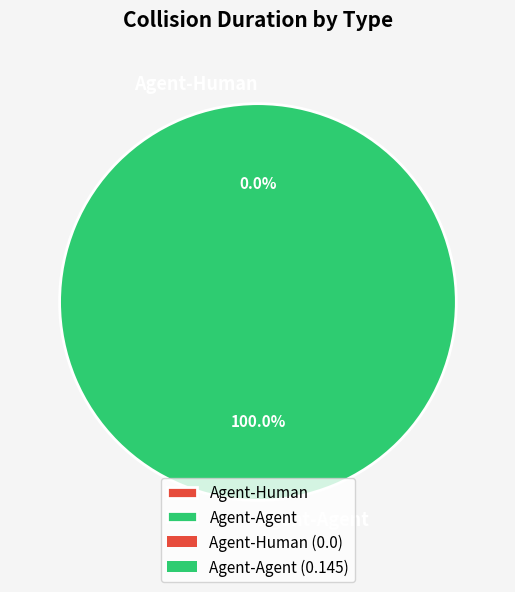

To the nearest percent, what portion does Agent-Agent represent?

100%